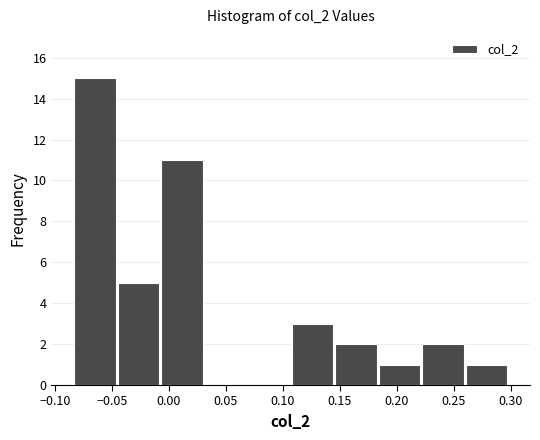

Which range on the x-axis has the tallest bar?

-0.085 to -0.045